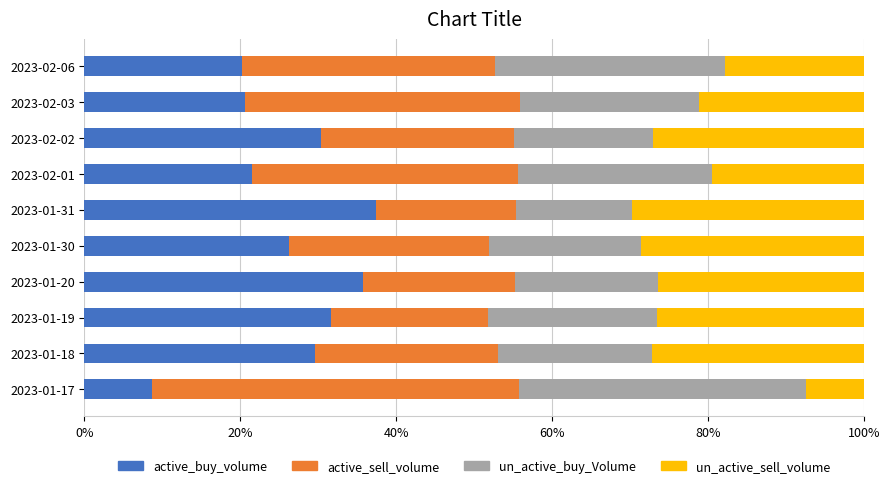

What are all the series names shown in the legend?

active_buy_volume, active_sell_volume, un_active_buy_Volume, un_active_sell_volume